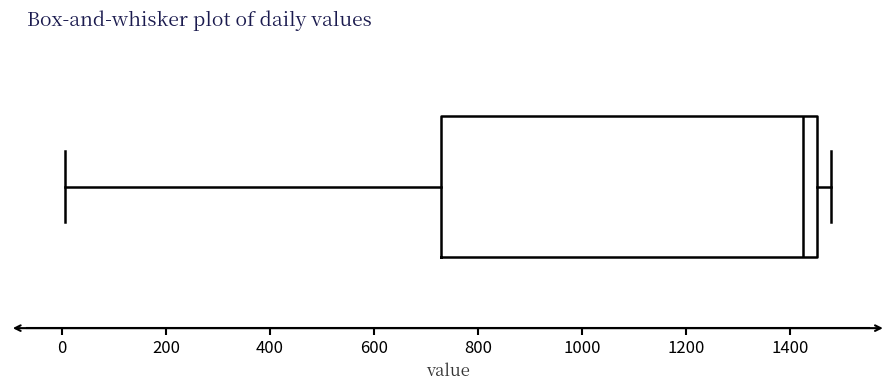

Transcribe this box plot: give where the median line is, the range the box spans, and where the two whiskers end, as read against the x-axis. The values are not printed on the chart, so give them approximately, as read against the axis.

median 1420, box 720 to 1460, whiskers 0 to 1480